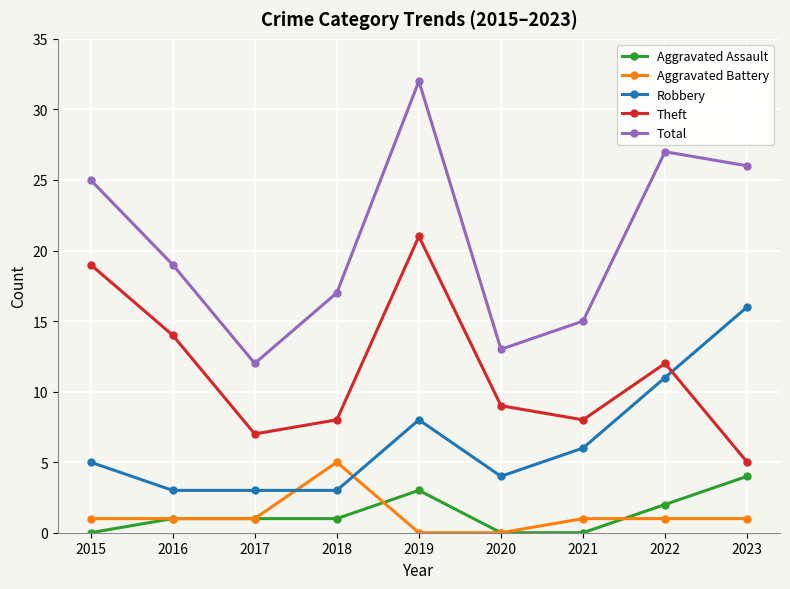

Which series has the largest total across all categories?

Total